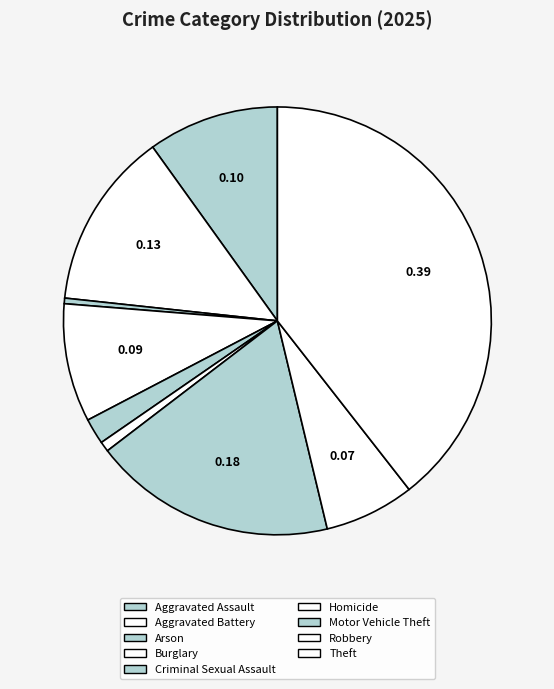

Do Burglary and Criminal Sexual Assault together represent more than half of the pie?

No